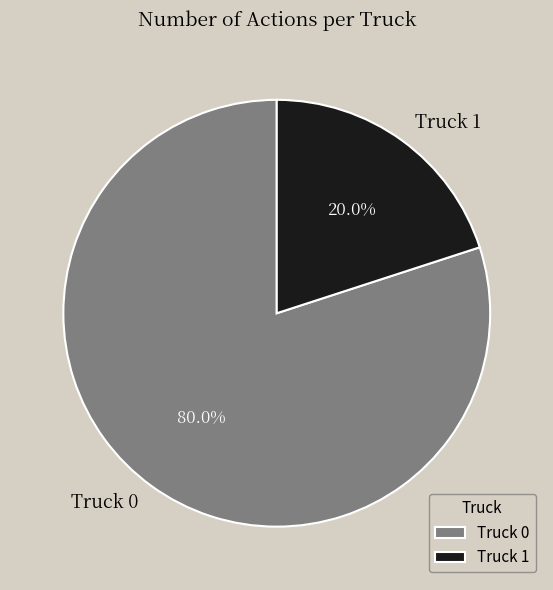

Does Truck 0 account for over 50% of the chart?

Yes